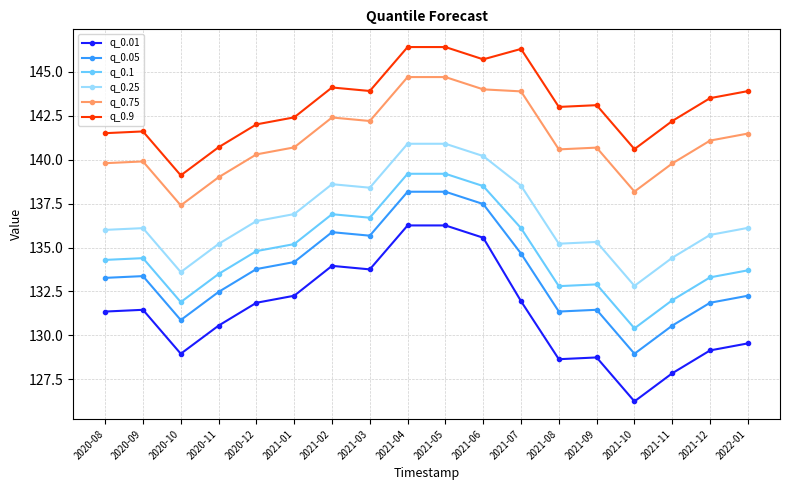

True or false: q_0.05 and q_0.9 intersect in this chart.

False